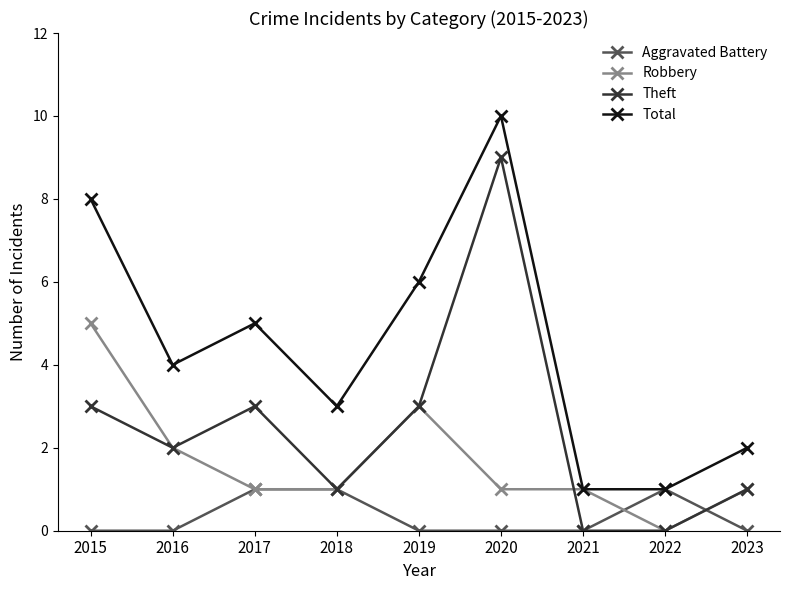

List the series in order of their overall mean, highest first.

Total, Theft, Robbery, Aggravated Battery